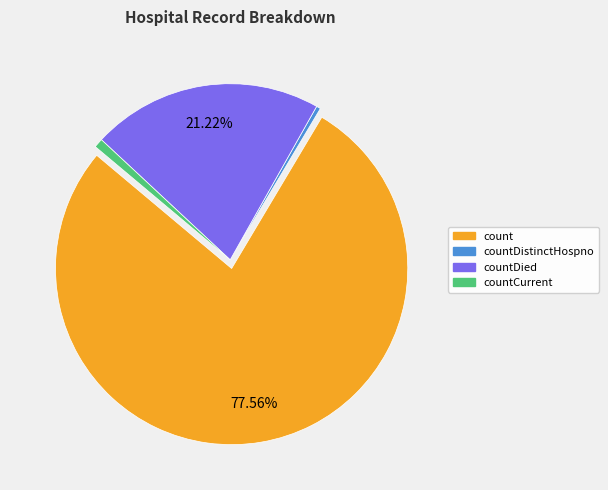

Is there a majority slice in this chart?

Yes